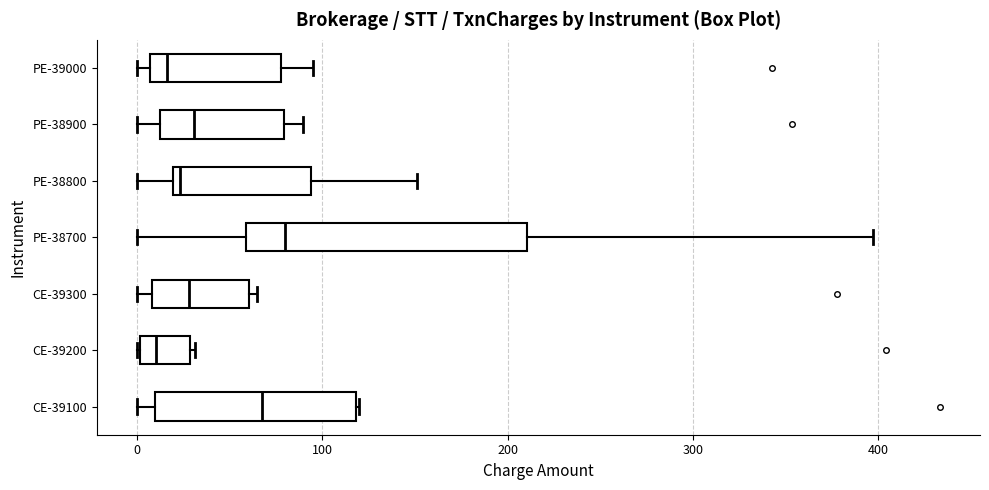

Reading bottom to top, transcribe this box plot: for each box, give where its median line is, the range the box spans, and where its two whiskers end, as read against the x-axis. The values are not printed on the chart, so give them approximately, as read against the axis.

CE-39100: median 70, box 10 to 120, whiskers 0 to 120
CE-39200: median 10, box 0 to 30, whiskers 0 to 30 (just right of the box's right edge)
CE-39300: median 30, box 10 to 60, whiskers 0 to 60 (just right of the box's right edge)
PE-38700: median 80, box 60 to 210, whiskers 0 to 400
PE-38800: median 20 (just right of the box's left edge), box 20 to 90, whiskers 0 to 150
PE-38900: median 30, box 10 to 80, whiskers 0 to 90
PE-39000: median 20, box 10 to 80, whiskers 0 to 100